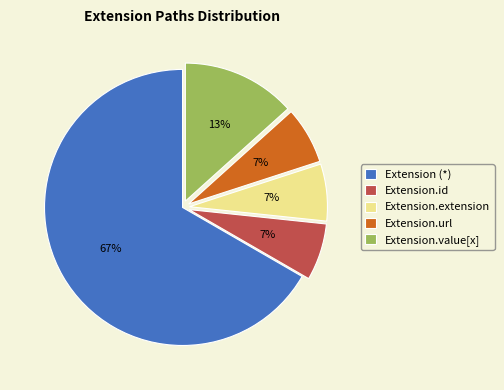

To the nearest percent, what percentage of the pie is Extension.id?

7%